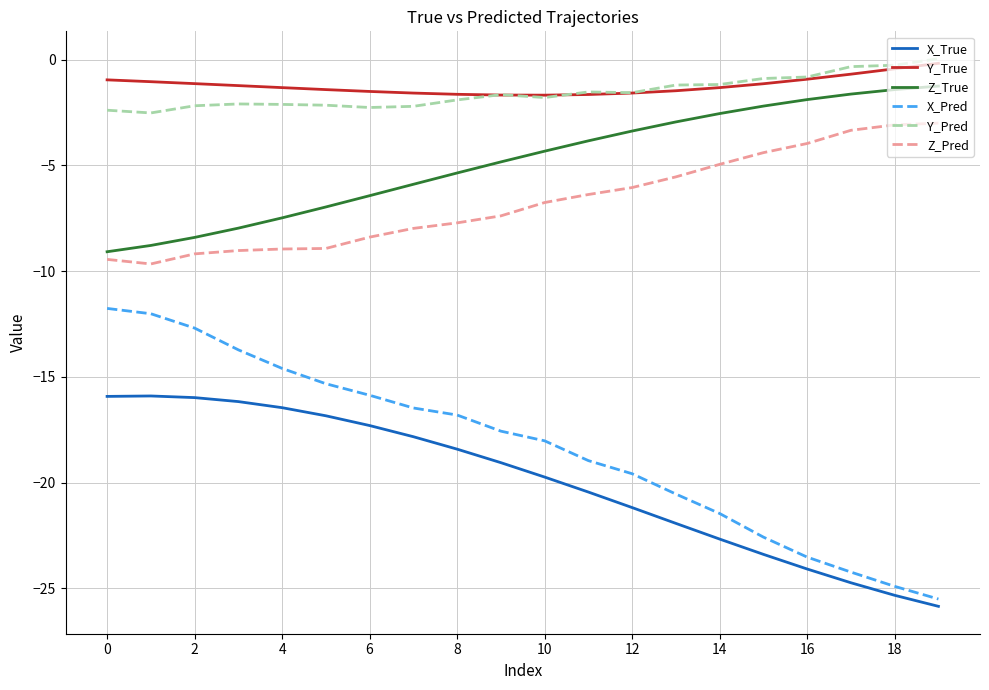

What is the highest value of the Z_True series?

-1.2